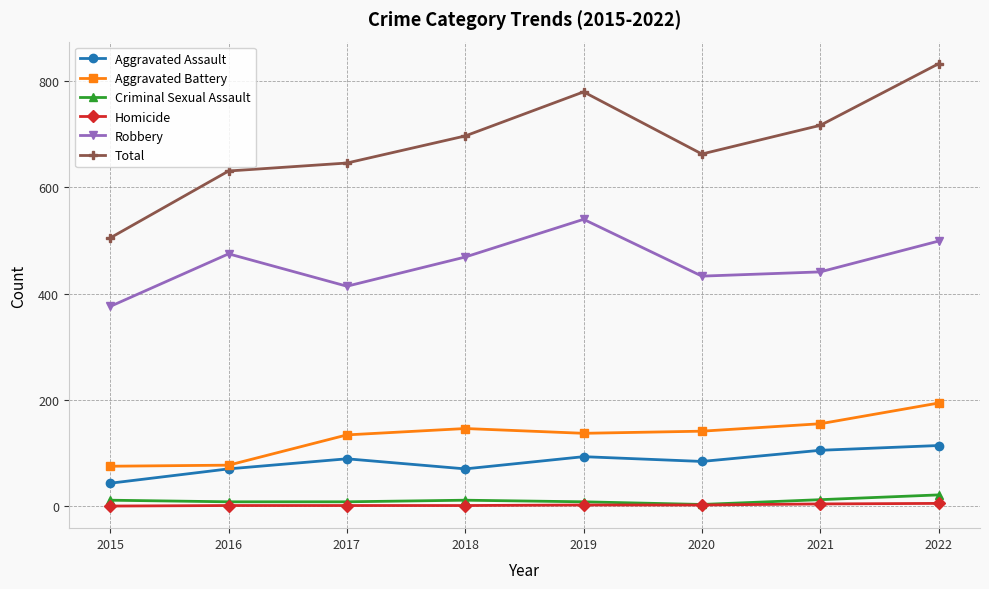

At which category does Robbery reach its first local valley?

2017